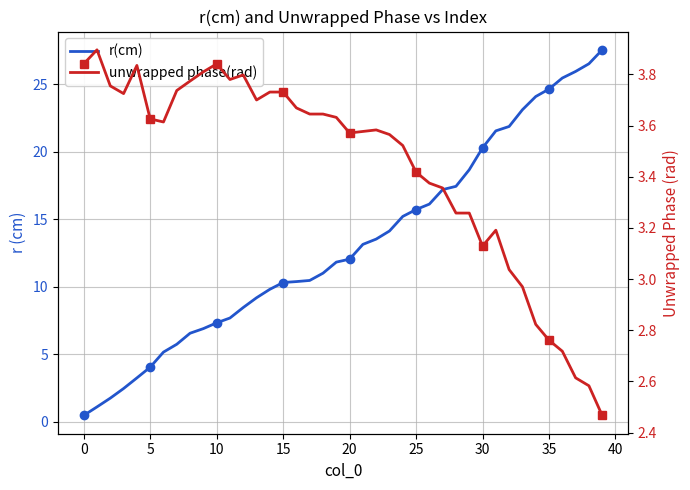

What is the average value of the r(cm) series?

13.2